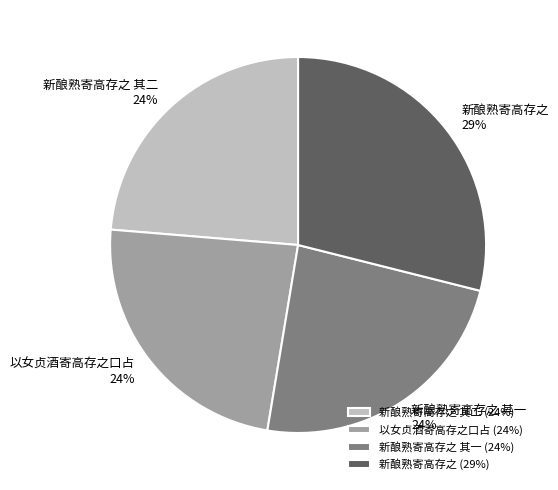

Is it true that 新酿熟寄高存之 is 29% of the pie?

True